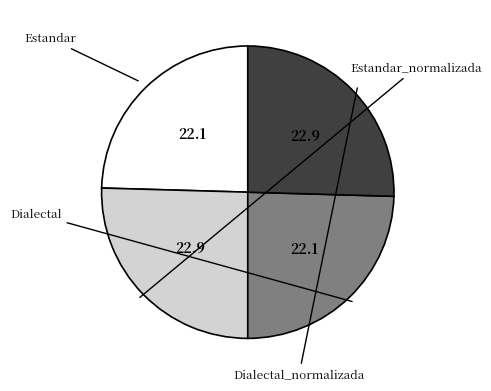

Is there a majority slice in this chart?

No